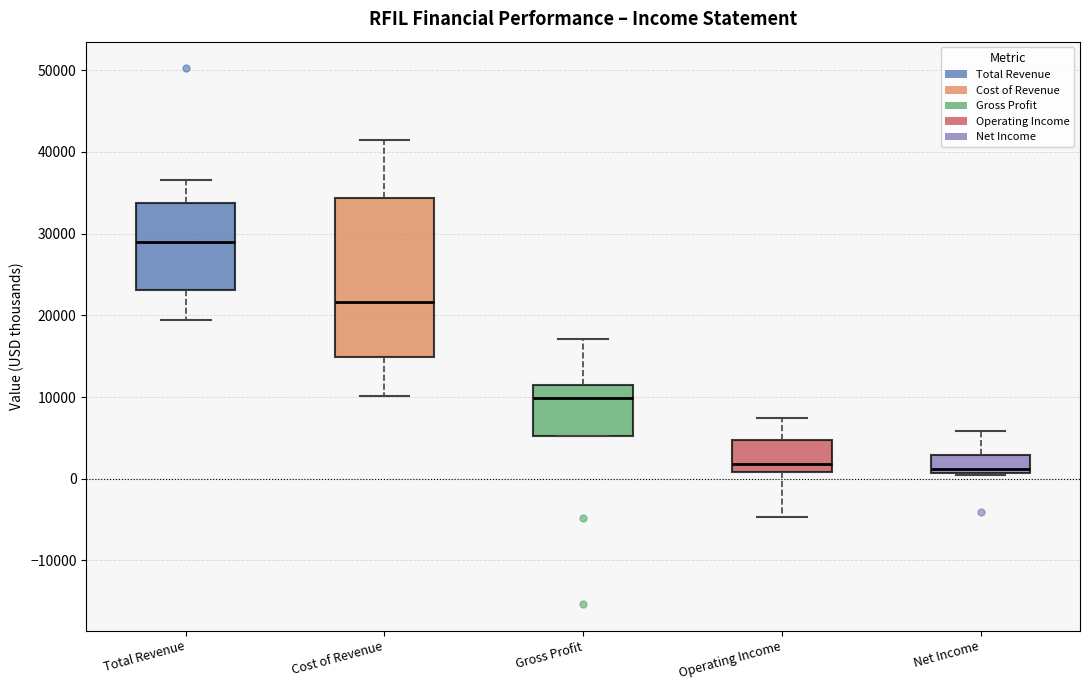

Reading left to right, transcribe this box plot: for each box, give where its median line is, the range the box spans, and where its two whiskers end, as read against the y-axis. The values are not printed on the chart, so give them approximately, as read against the axis.

Total Revenue: median 29000, box 23000 to 34000, whiskers 19000 to 37000
Cost of Revenue: median 22000, box 15000 to 34000, whiskers 10000 to 41000
Gross Profit: median 10000, box 5000 to 12000, whiskers 5000 to 17000
Operating Income: median 2000, box 1000 to 5000, whiskers -5000 to 7000
Net Income: median 1000 (just above the box's lower edge), box 1000 to 3000, whiskers 0 to 6000